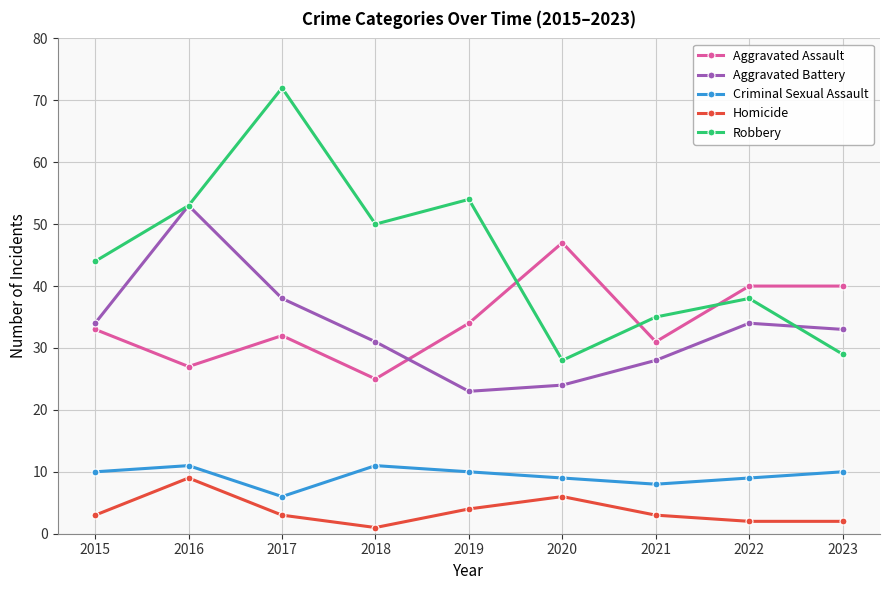

Is it true that Aggravated Assault equals 32 at 2017?

True